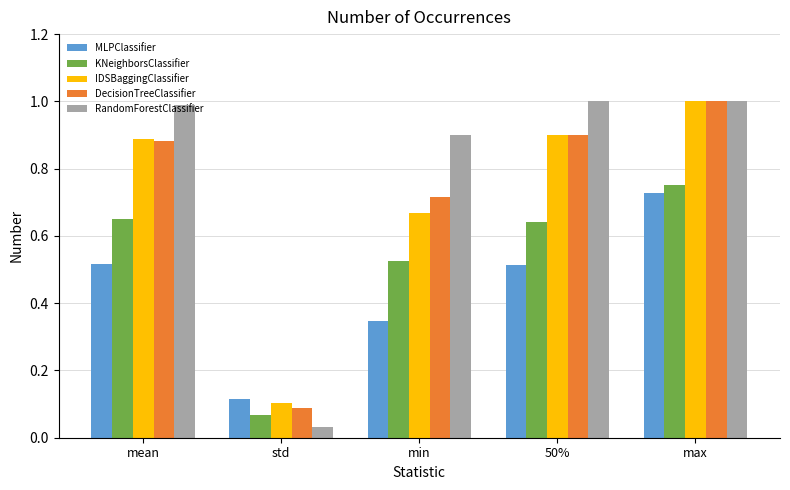

What is the sum of the KNeighborsClassifier values at 50% and mean?

1.3